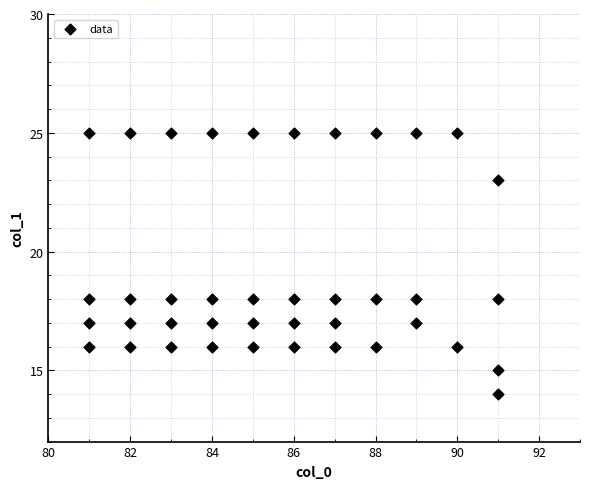

What is the range of Y values (max minus min)?

11